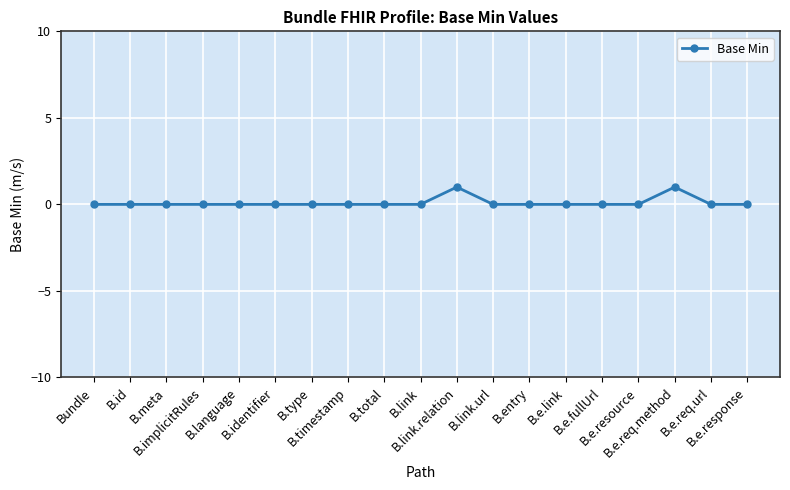

What is the label of the 7th point from the left?

B.type